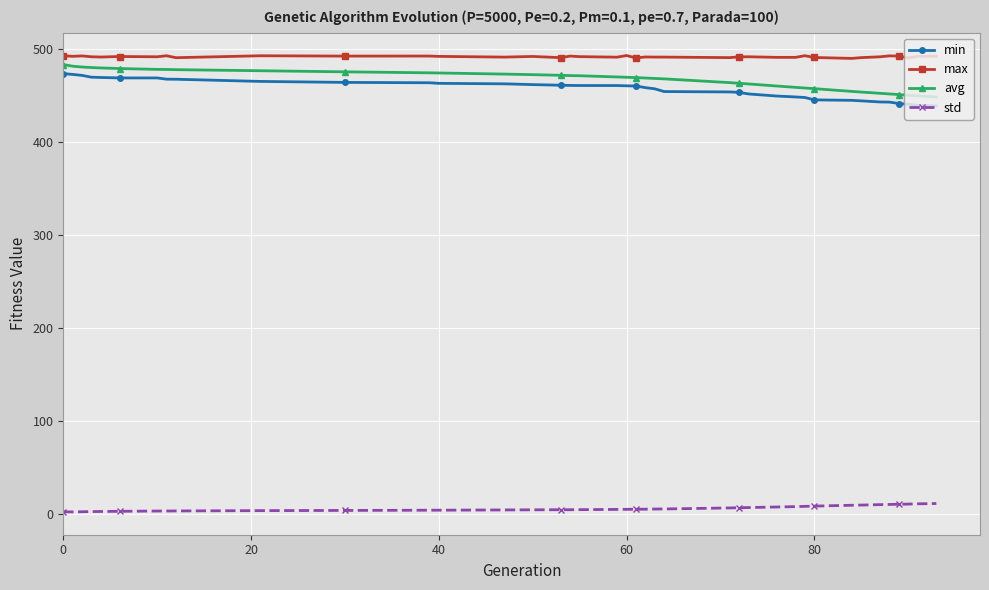

What is the lowest value of the max series?

490.3